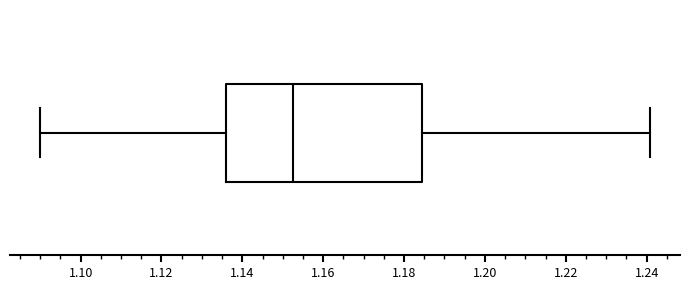

Read this box plot against the x-axis: the position of the median line, the range covered by the box, and the ends of both whiskers. The values are not printed on the chart, so give them approximately, as read against the axis.

median 1.152, box 1.136 to 1.184, whiskers 1.090 to 1.240